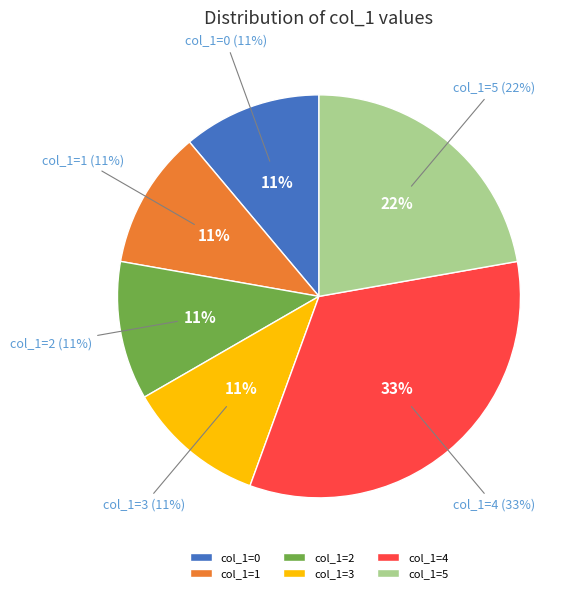

Is there any slice that represents more than half of the pie?

No